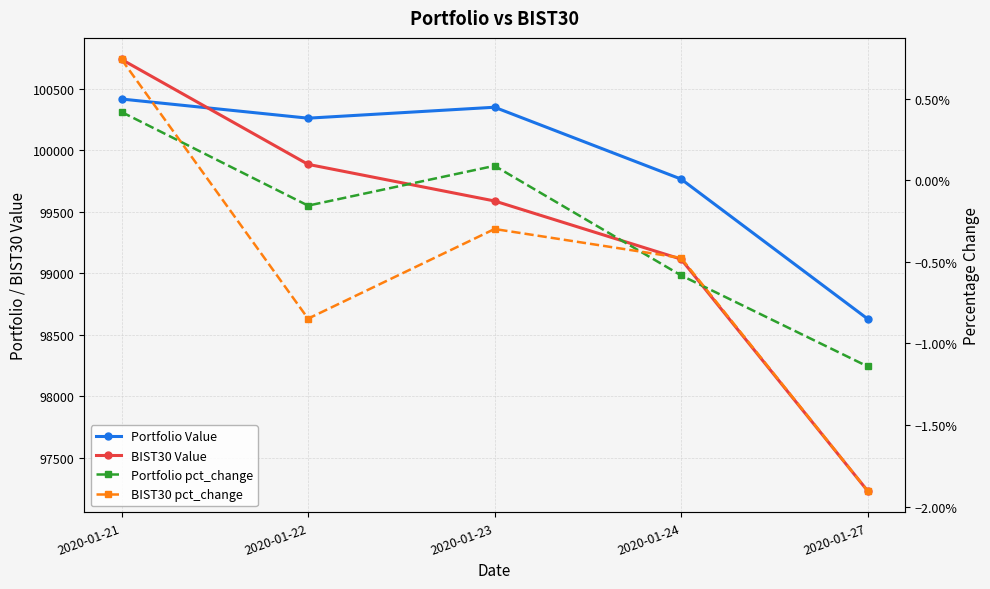

Reading left to right, transcribe all the data shown in this chart.

Portfolio Value: 100418.4	100262.6	100351.6	99766.9	98629.2
BIST30 Value: 100740.6	99886.6	99588.5	99115.1	97229.2
Portfolio pct_change: 0.0	-0.0	0.0	-0.0	-0.0
BIST30 pct_change: 0.0	-0.0	-0.0	-0.0	-0.0